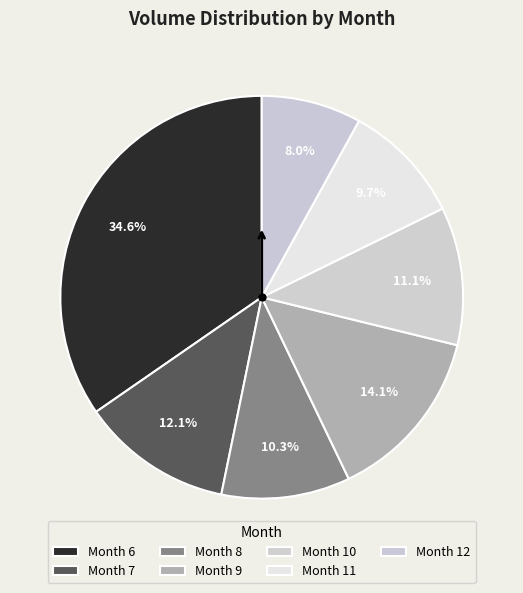

Is there a majority slice in this chart?

No